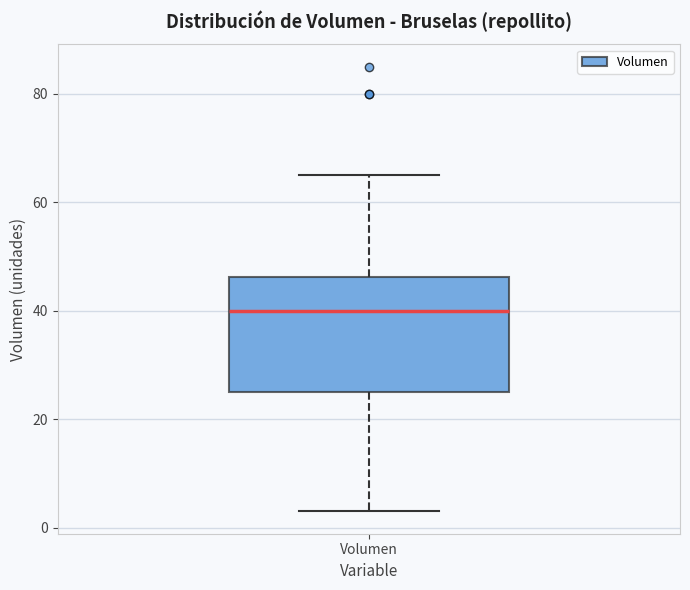

Where does the upper whisker of the box for Volumen end on the y-axis? The values are not printed on the chart, so give them approximately, as read against the axis.

66